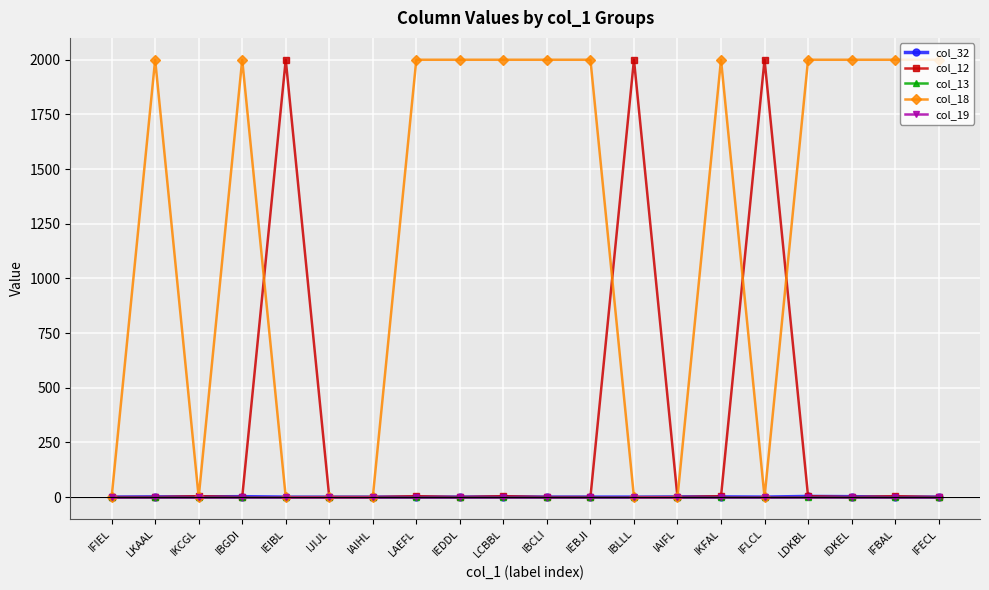

Does the chart have visible grid lines?

Yes